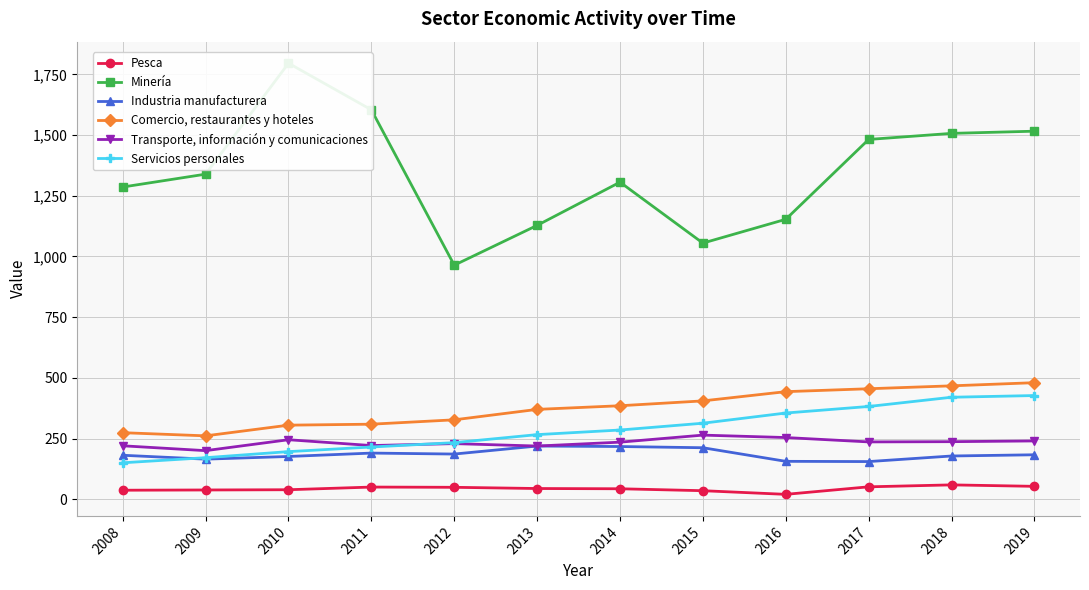

True or false: Pesca has a value of 37 at 2008.

True